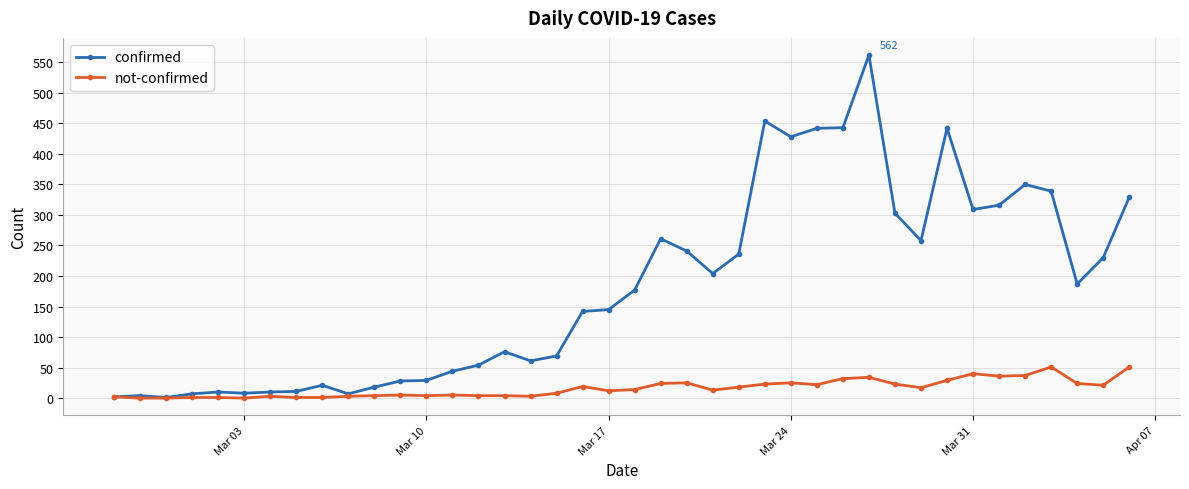

Does the chart have visible grid lines?

Yes